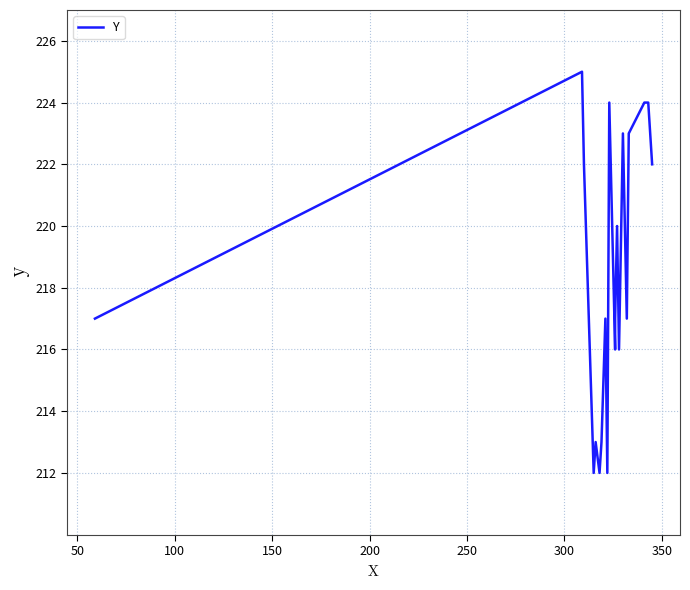

What is the minimum value shown in the chart?

212